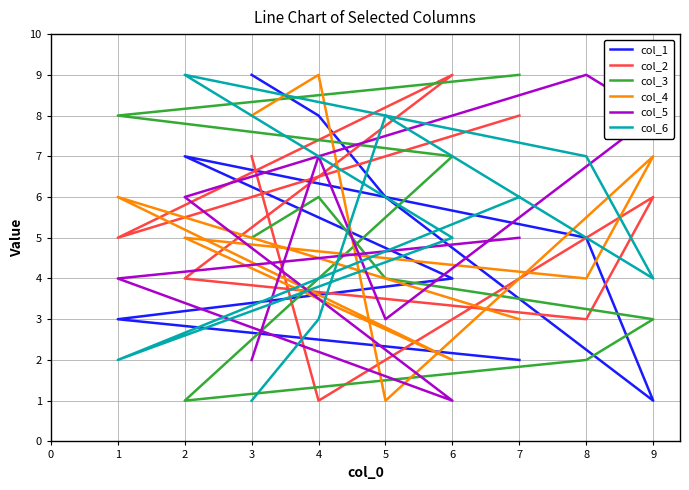

What is the smallest value displayed?

1